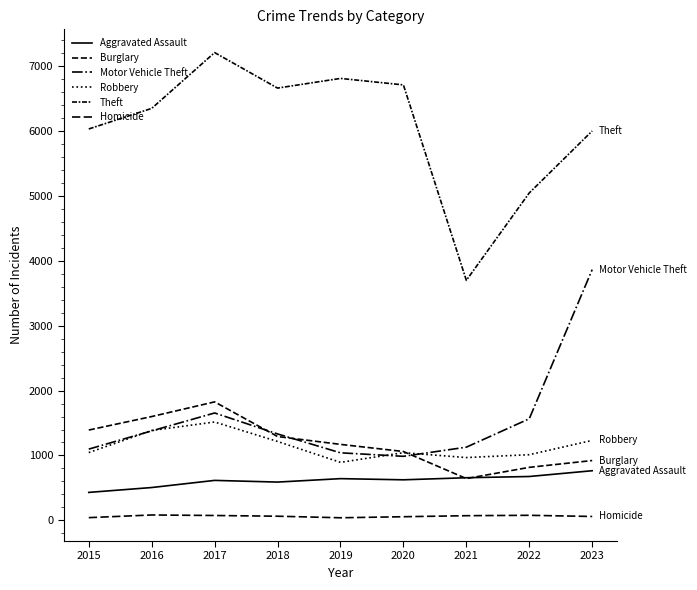

The Motor Vehicle Theft series shows 1332 at 2018. True or false?

True